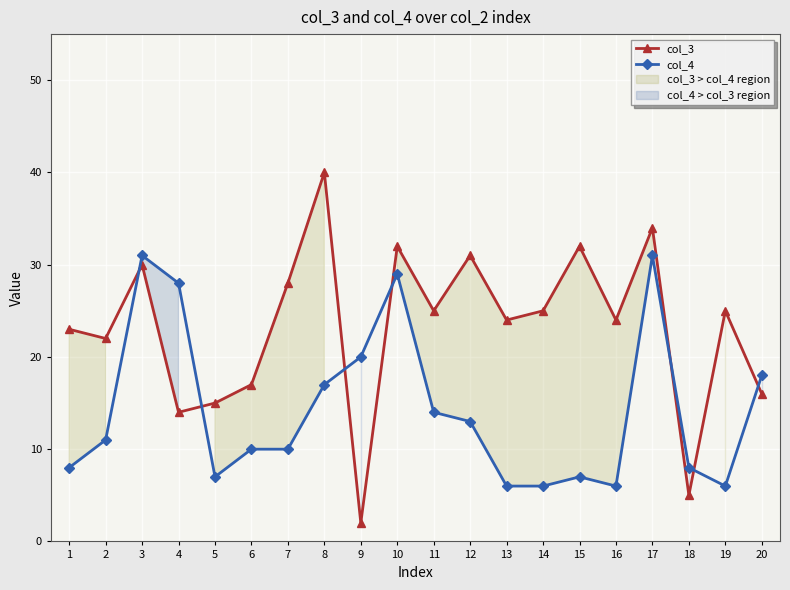

The value of col_3 at 2 is 22. True or false?

True